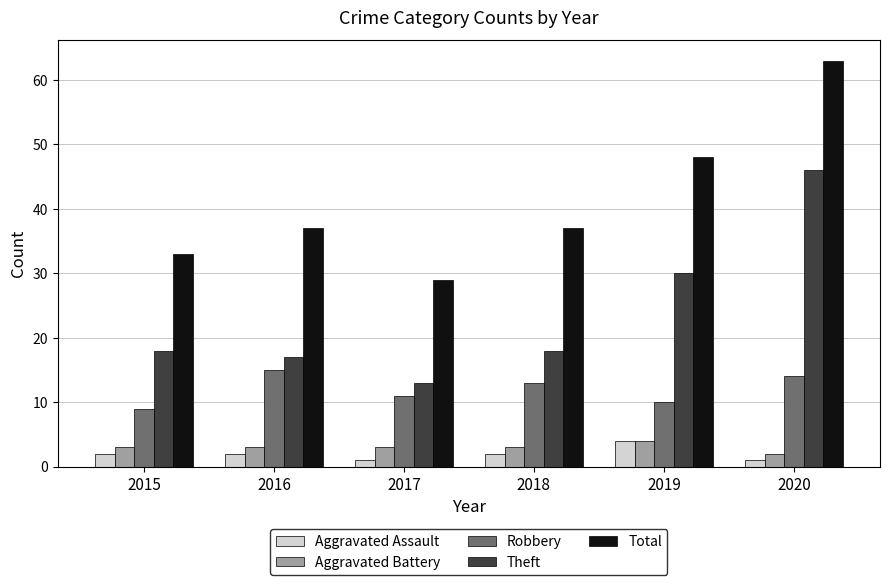

What is the average value of the Aggravated Battery series?

3